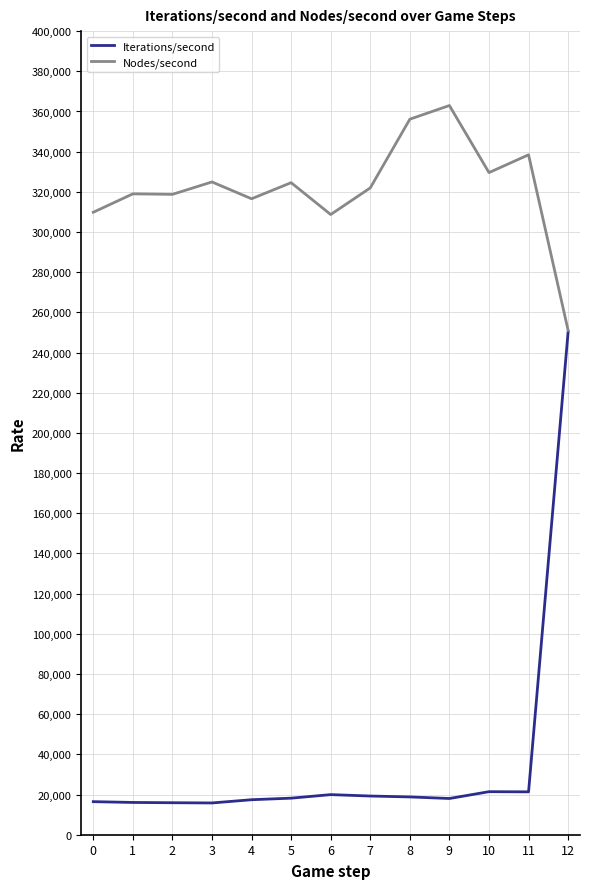

Is this an area chart (filled region under the line)?

No